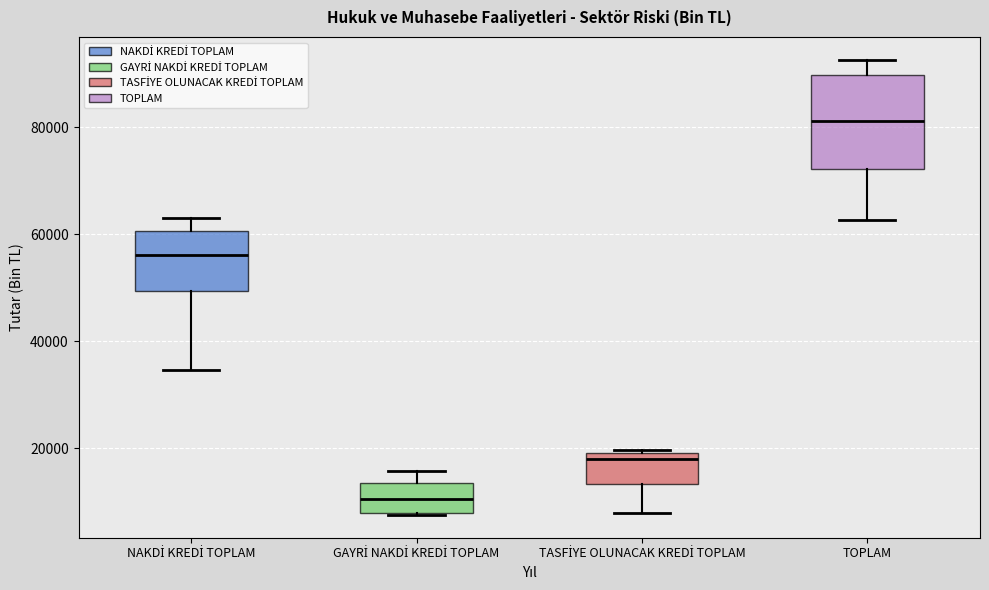

Reading left to right, read every box against the y-axis: the position of its median line, the range the box covers, and the ends of its whiskers. The values are not printed on the chart, so give them approximately, as read against the axis.

NAKDİ KREDİ TOPLAM: median 56000, box 50000 to 60000, whiskers 34000 to 64000
GAYRİ NAKDİ KREDİ TOPLAM: median 10000, box 8000 to 14000, whiskers 8000 to 16000
TASFİYE OLUNACAK KREDİ TOPLAM: median 18000, box 14000 to 20000, whiskers 8000 to 20000 (just above the box's upper edge)
TOPLAM: median 82000, box 72000 to 90000, whiskers 62000 to 92000